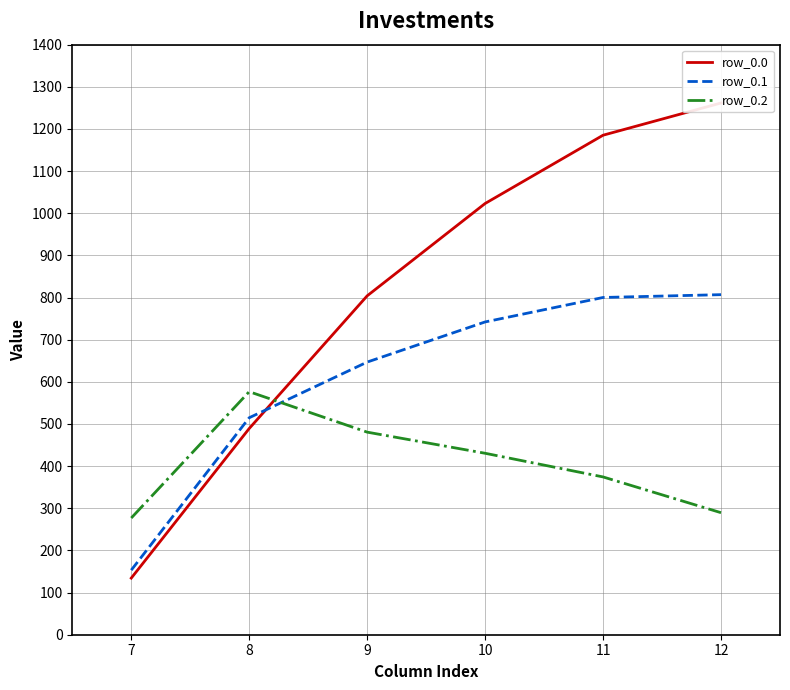

True or false: row_0.0 and row_0.2 intersect in this chart.

True